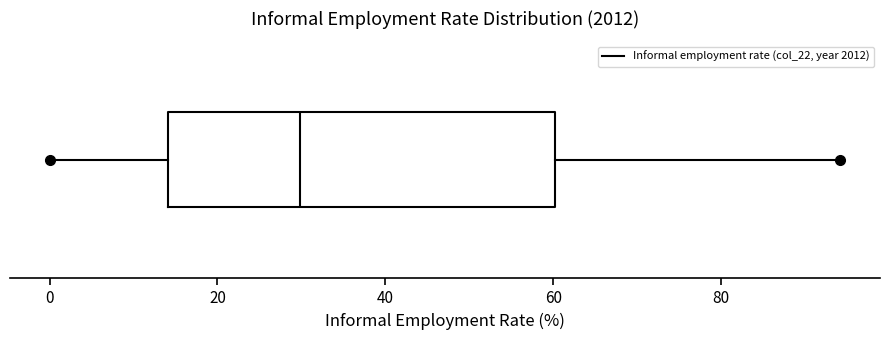

Transcribe this box plot: give where the median line is, the range the box spans, and where the two whiskers end, as read against the x-axis. The values are not printed on the chart, so give them approximately, as read against the axis.

median 30, box 14 to 60, whiskers 0 to 94